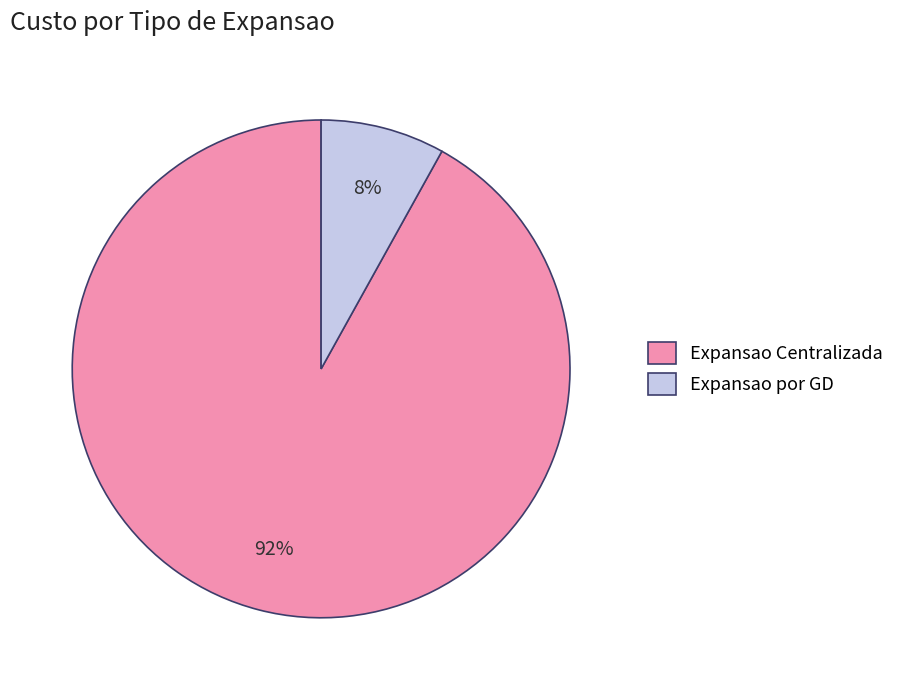

True or false: Expansao Centralizada accounts for 92% of the total.

True